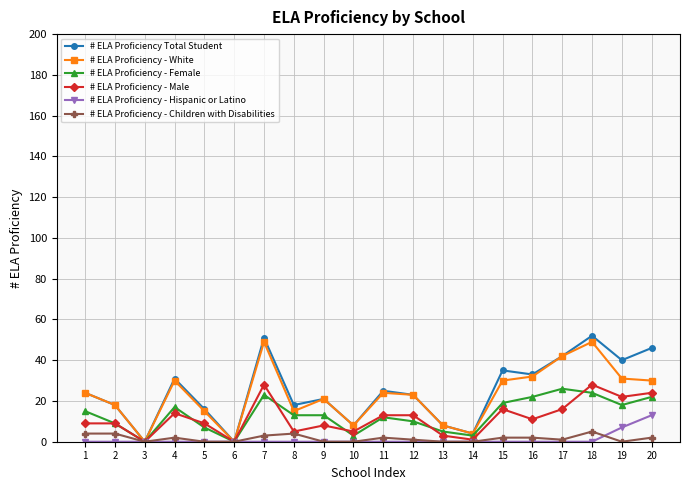

What is the difference between the maximum and minimum values in the # ELA Proficiency Total Student series?

52